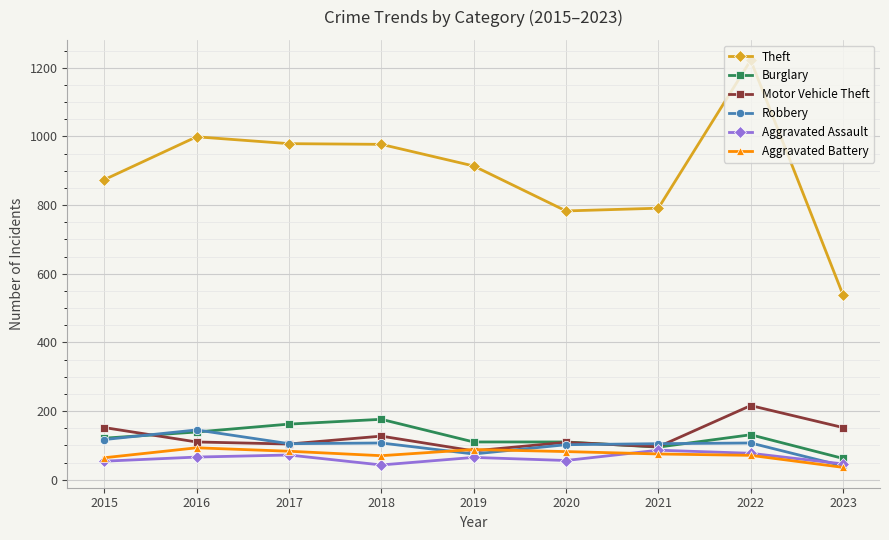

What is the greatest value displayed?

1222